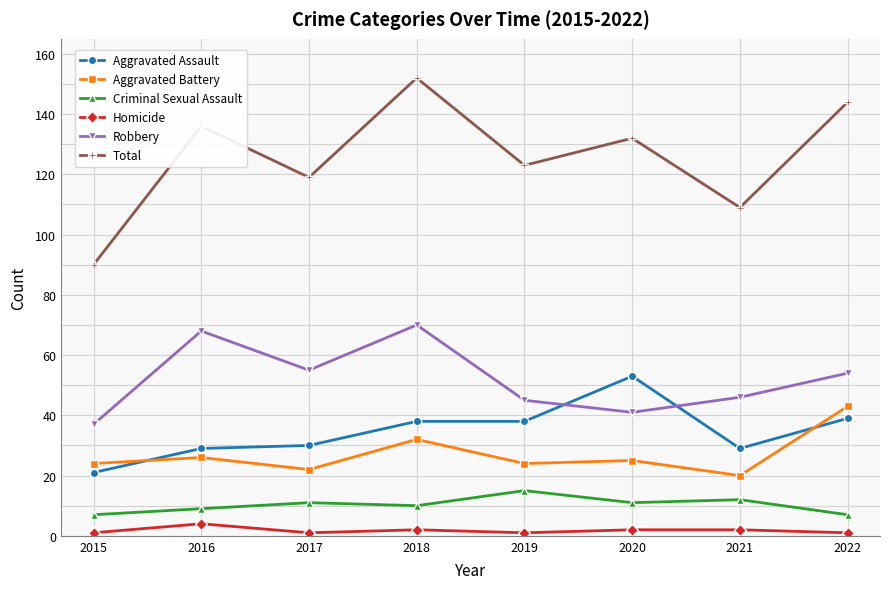

Which series has the largest range (max minus min)?

Total